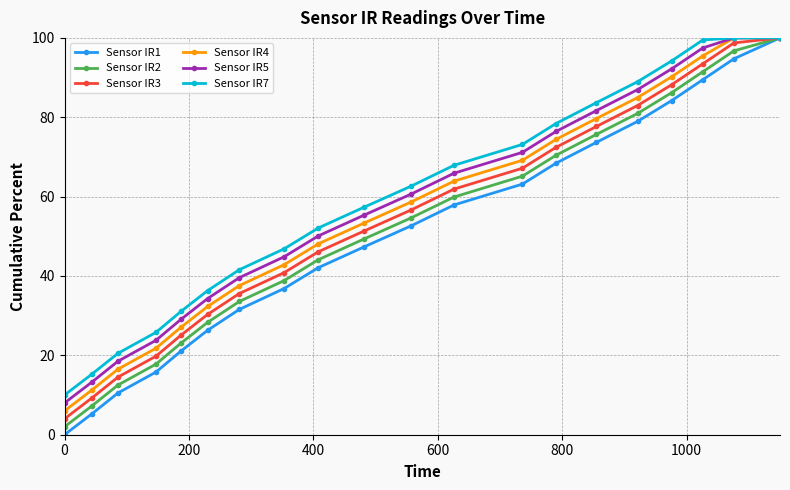

What is the value of the Sensor IR1 point at the 18th from the left?

89.5